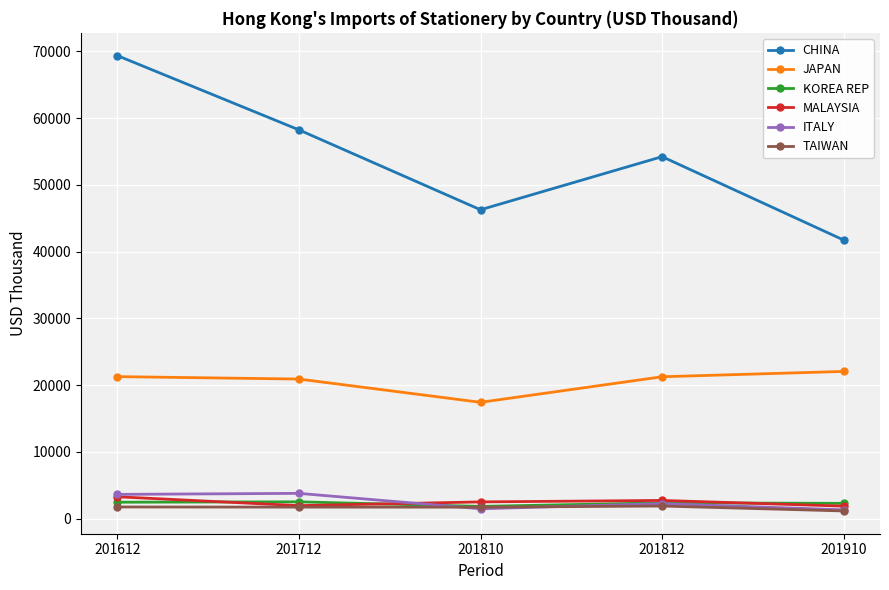

In ITALY, how many points are lower than both neighbors (excluding endpoints)?

1